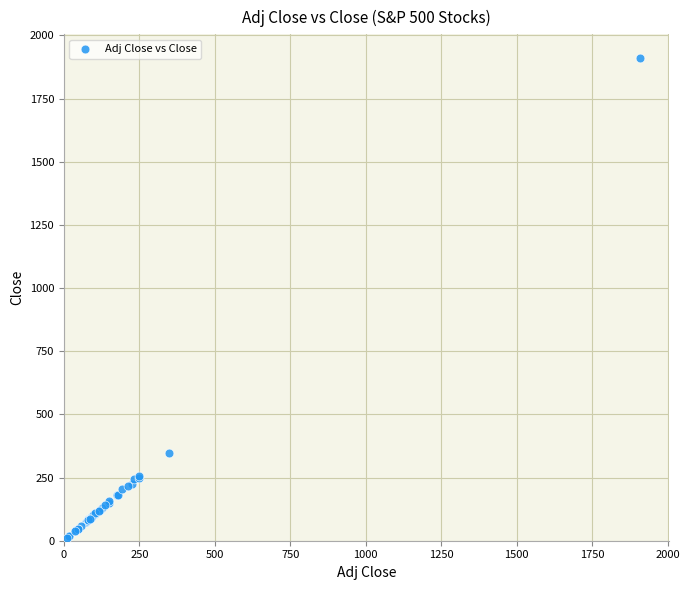

What Y value in the scatter plot is closest to 959?

348.3